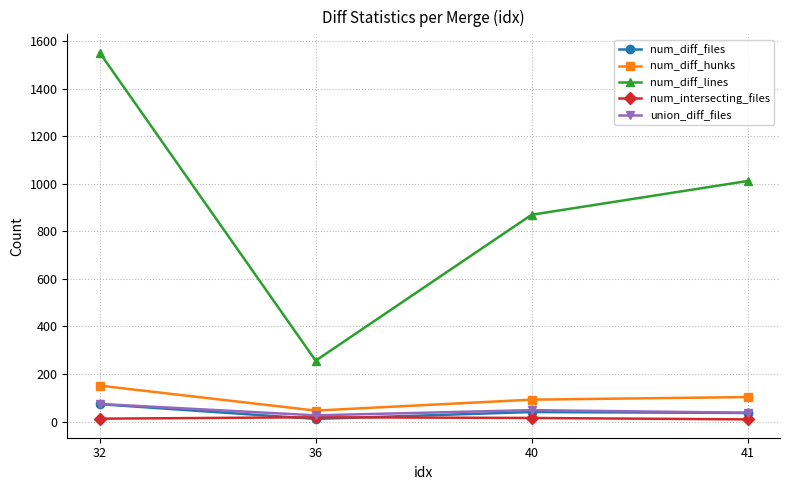

What is the spread (max minus min) of values at 41?

1003